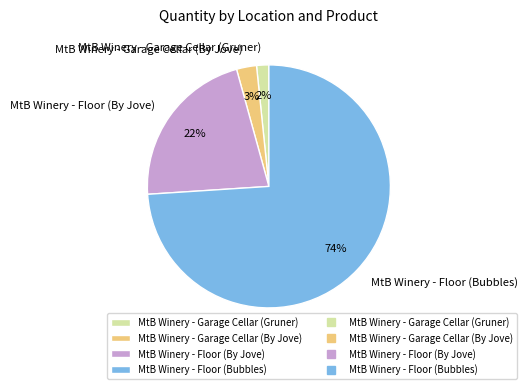

Which slice is the smallest?

MtB Winery - Garage Cellar (Gruner)